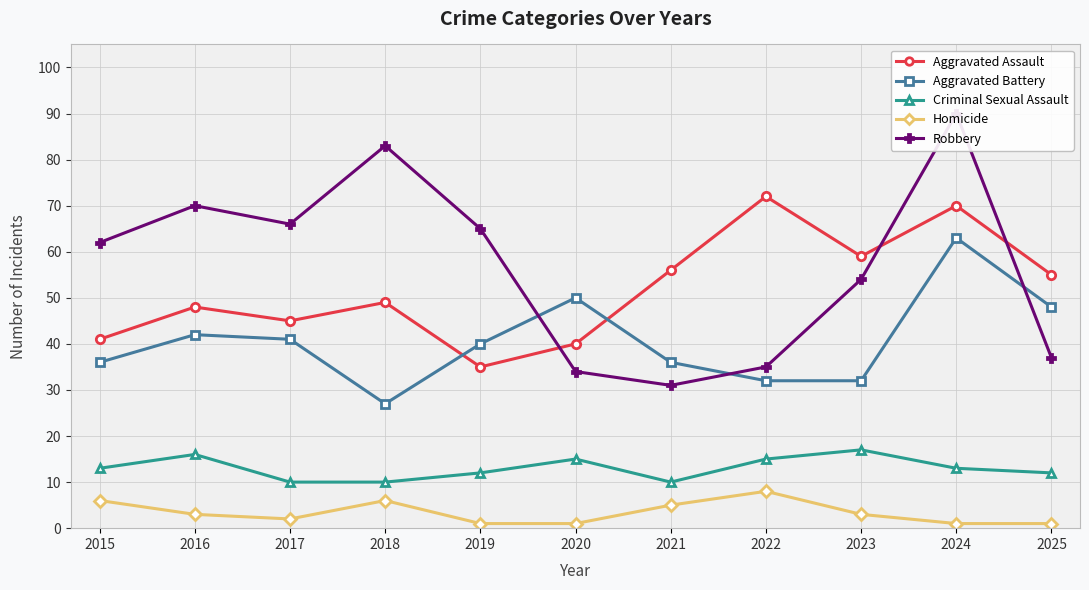

What is the lowest value of the Robbery series?

31